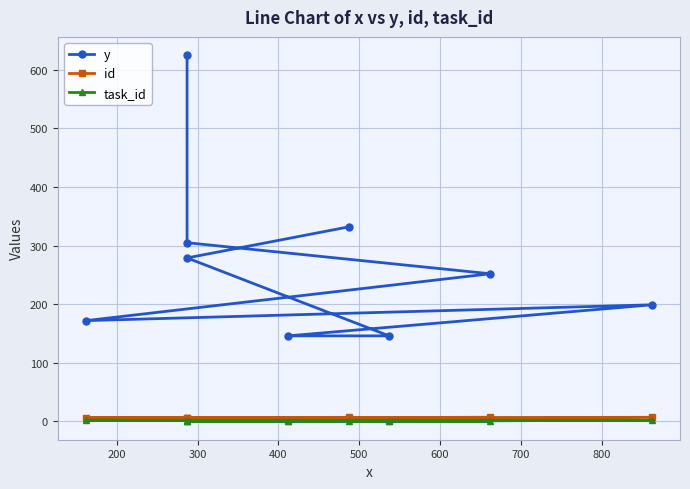

What is the value of the id point at the 9th from the left?

6